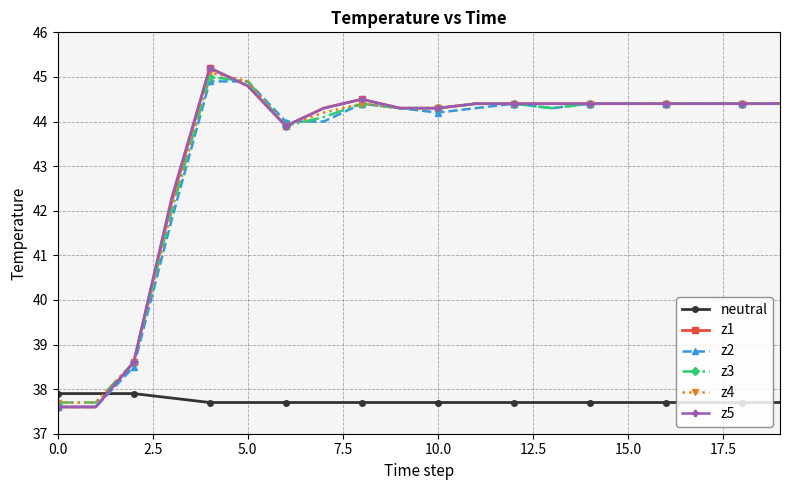

Count the number of categories in the chart.

20